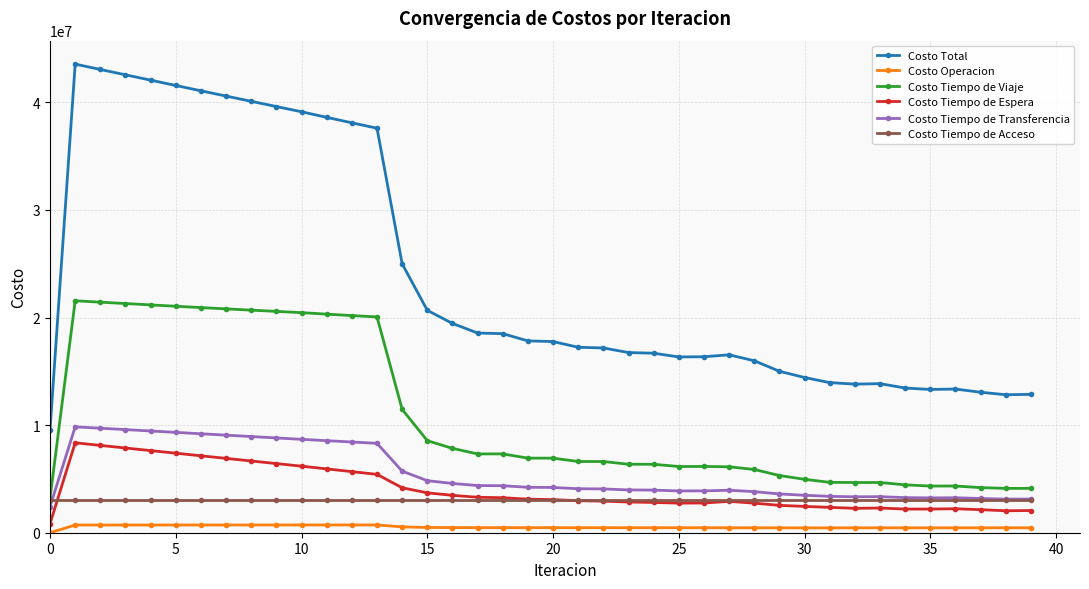

What is the maximum value for Costo Tiempo de Viaje?

21557399.6